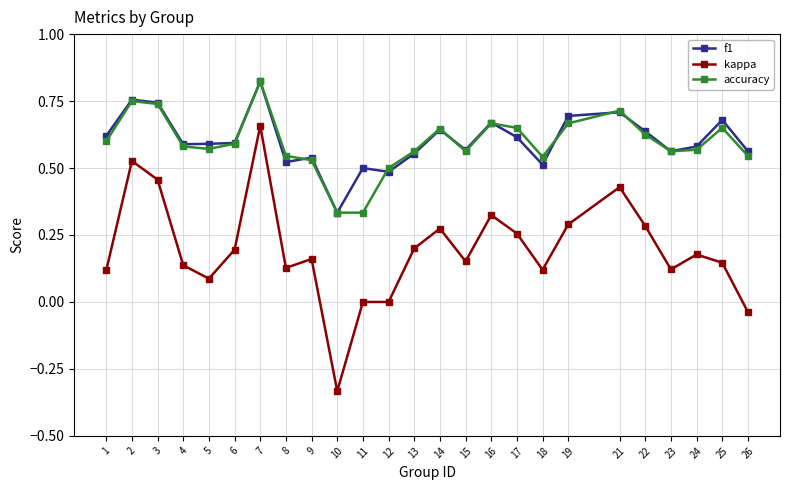

True or false: f1 has more than 2 interior local peaks.

True